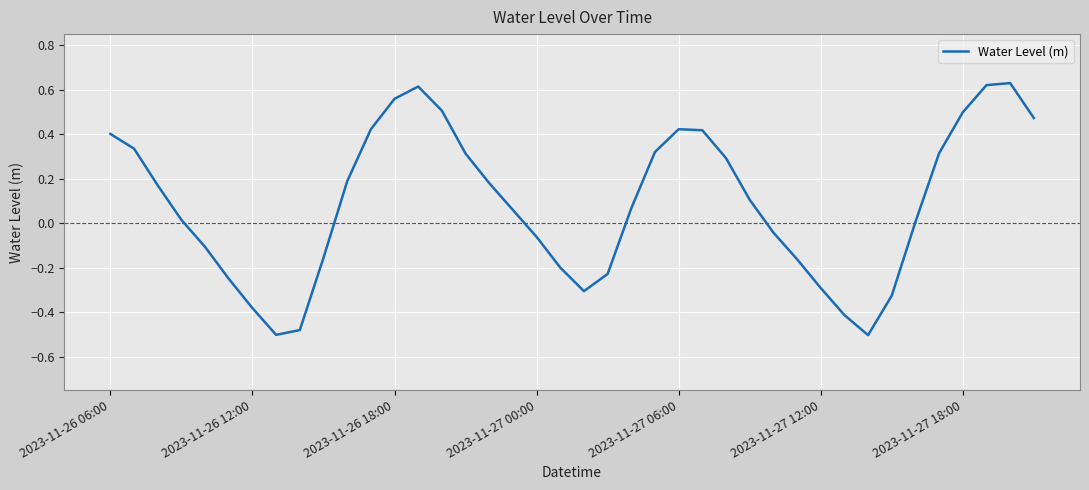

What is the difference between the maximum and minimum values?

1.1